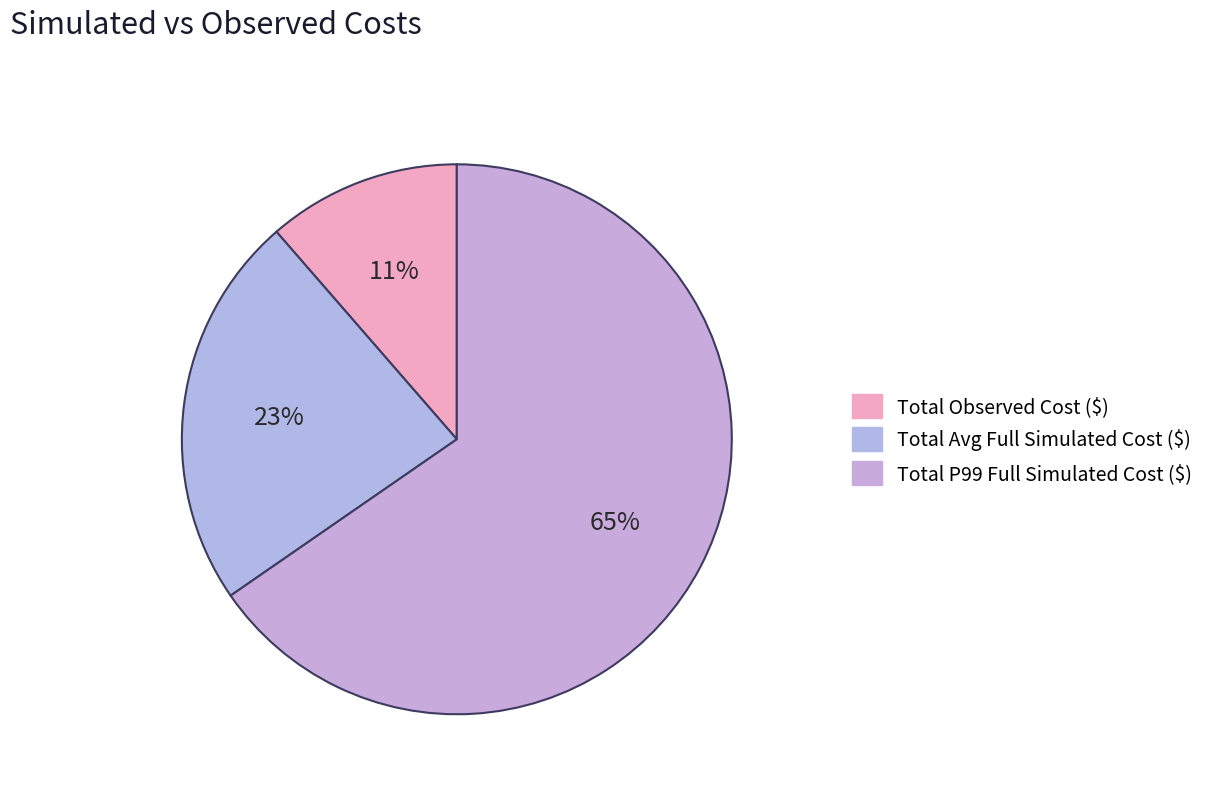

What percentage do Total Observed Cost ($) and Total Avg Full Simulated Cost ($) together represent?

34.6%